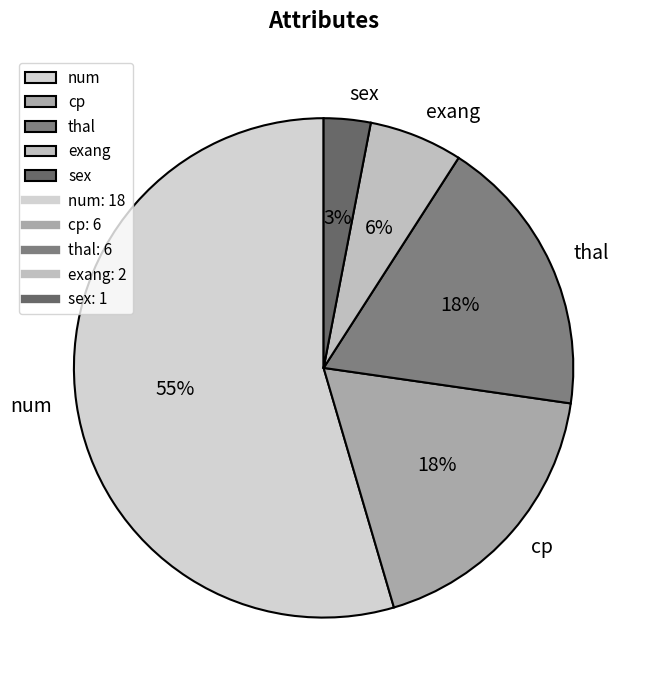

To the nearest percent, what percentage of the pie is thal?

18%